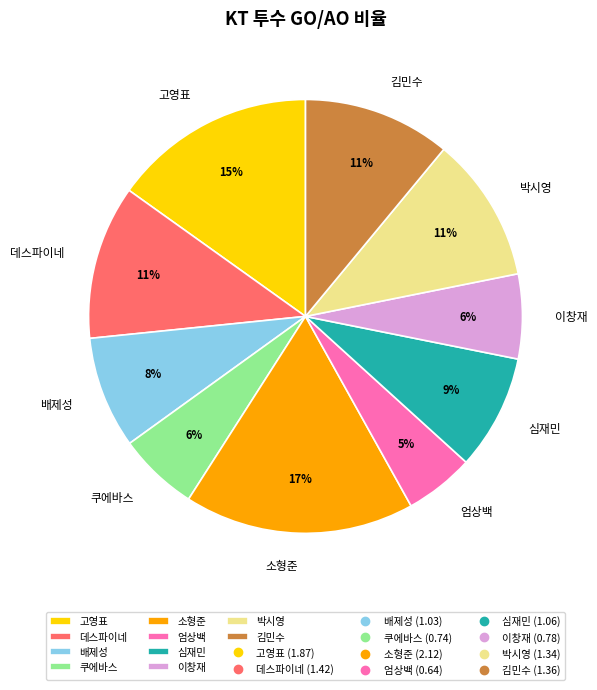

What percentage is the 소형준 slice, to the nearest percent?

17%